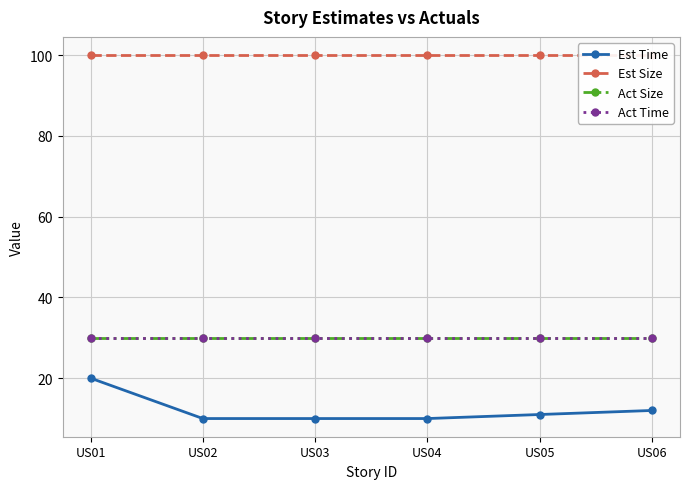

Between US03 and US05, which is larger?

US05